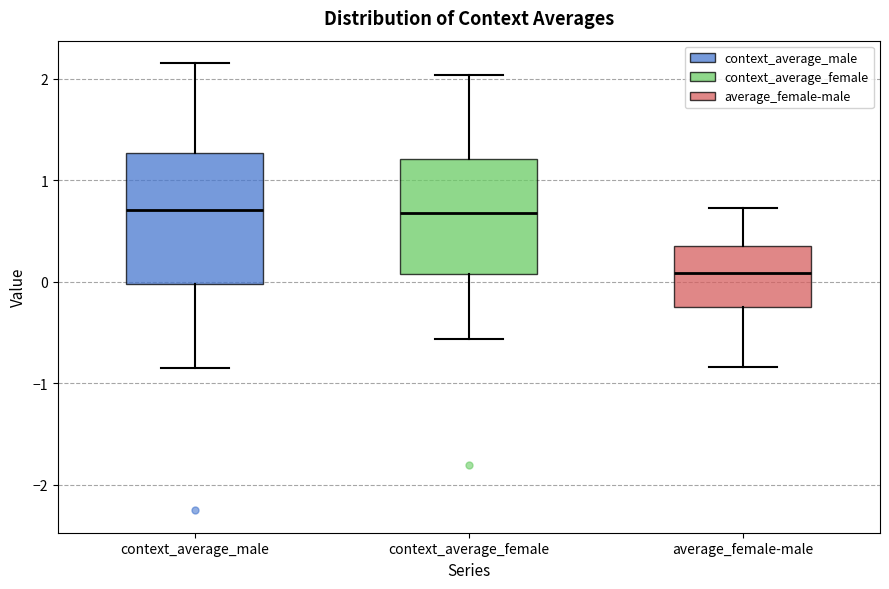

Which box is the tallest, from its lower edge to its upper edge?

context_average_male